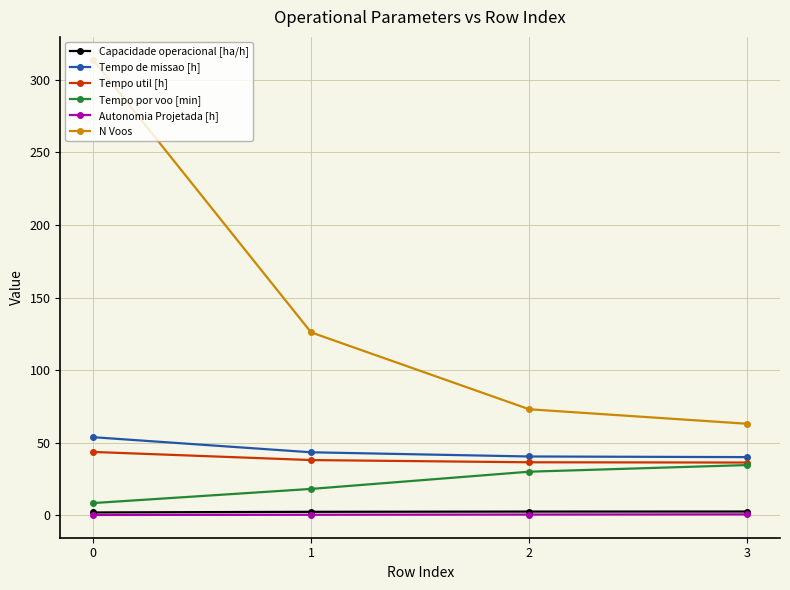

What is the average value of the Autonomia Projetada [h] series?

0.3